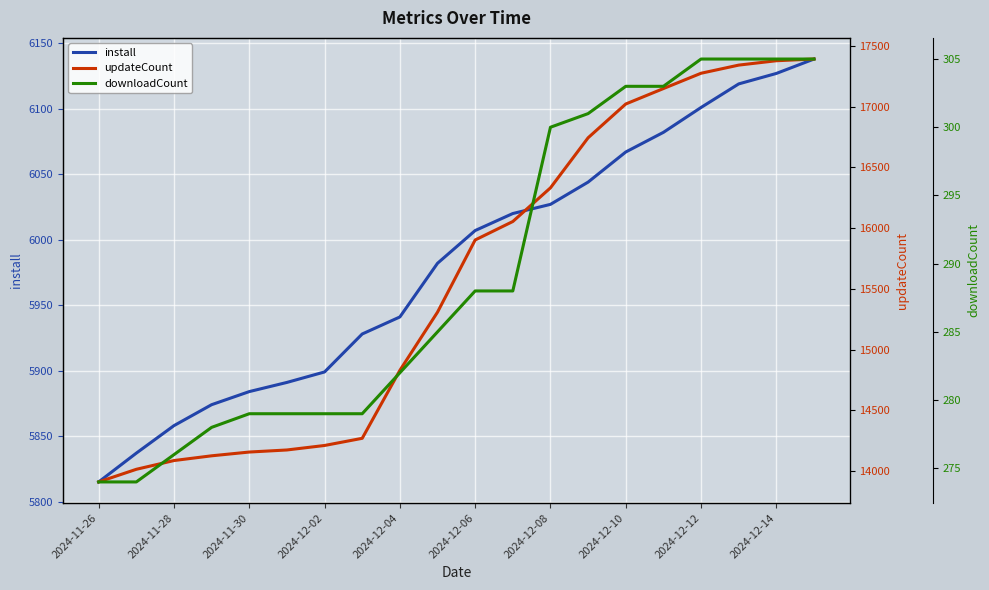

How many series are shown in this chart?

3